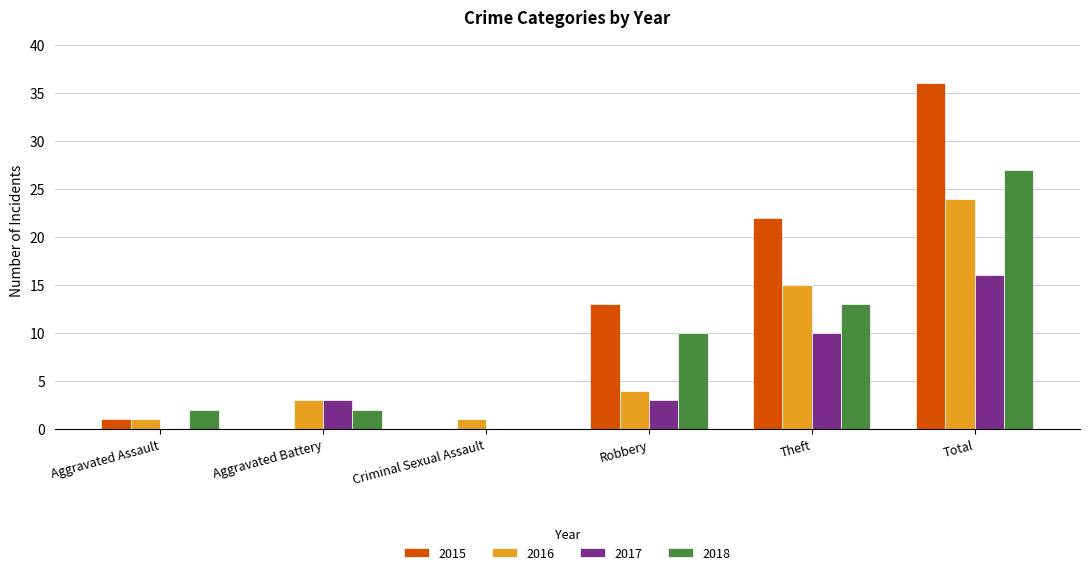

How many groups of bars are there?

6